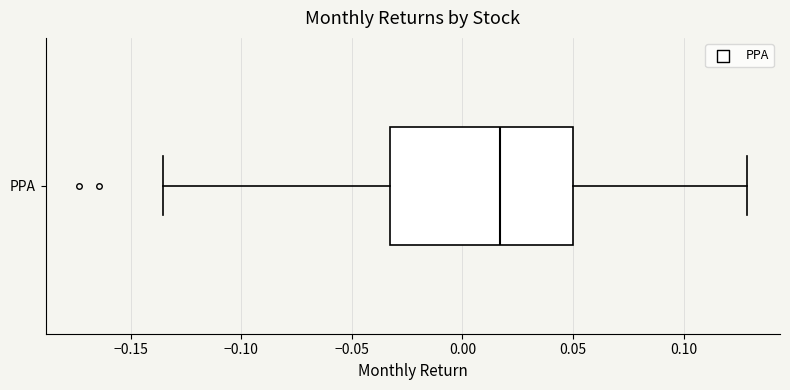

Where does the left whisker of the box for PPA end on the x-axis? The values are not printed on the chart, so give them approximately, as read against the axis.

-0.135